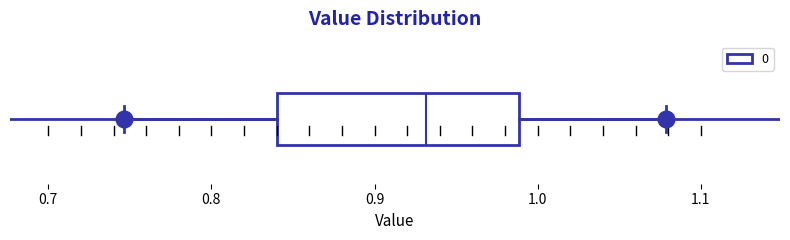

Where does the right whisker of the box end on the x-axis? The values are not printed on the chart, so give them approximately, as read against the axis.

1.08